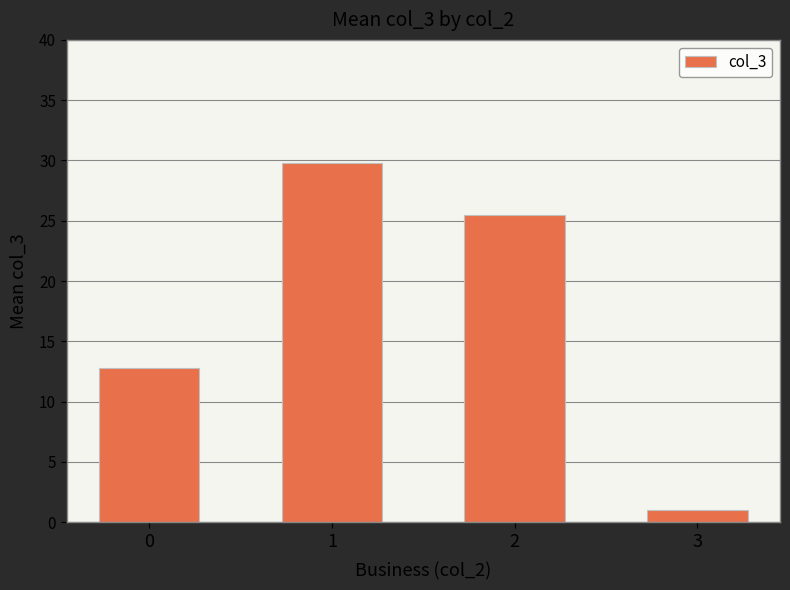

Rank the categories by value from highest to lowest.

1, 2, 0, 3